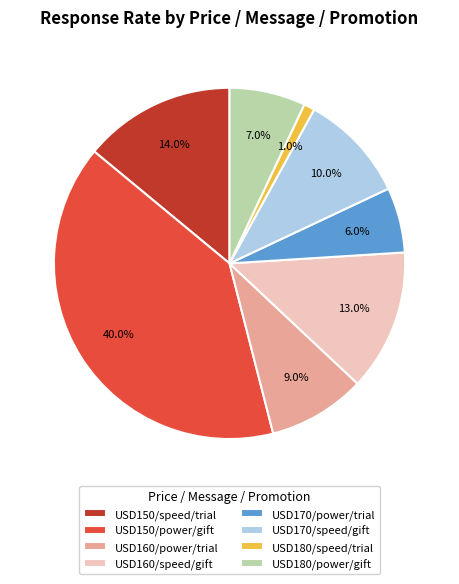

To the nearest percent, what percentage of the pie is USD150/speed/trial?

14%